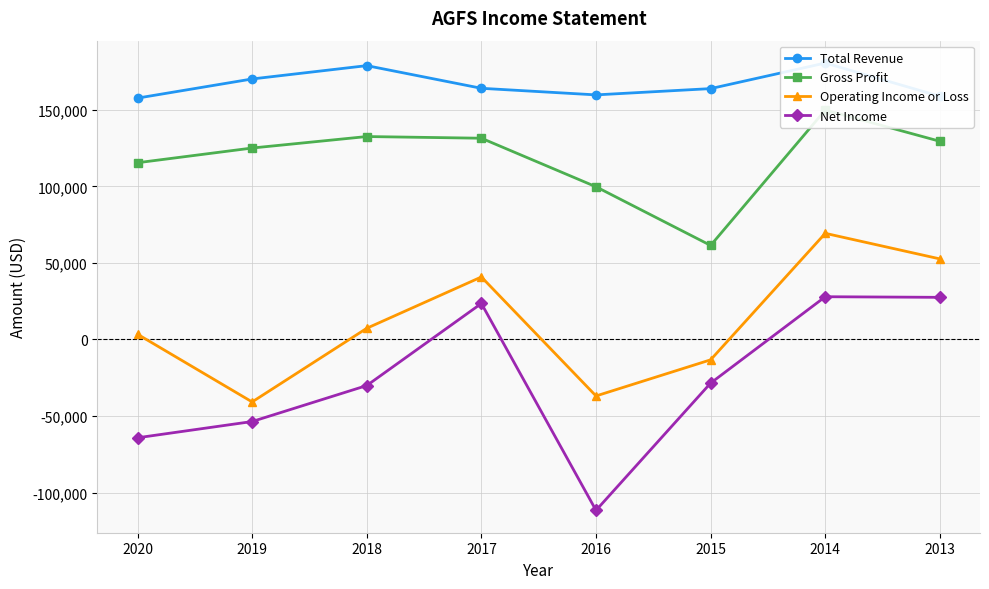

At 2016, list the series in order from largest to smallest.

Total Revenue, Gross Profit, Operating Income or Loss, Net Income